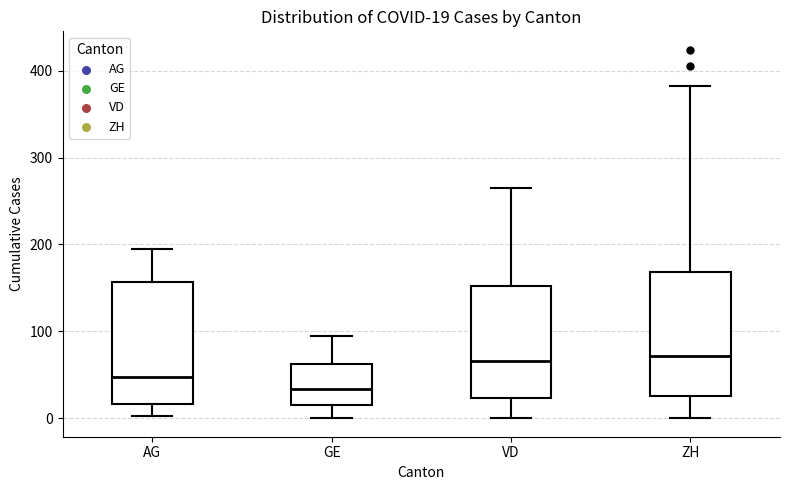

Which box has the lowest median line?

GE